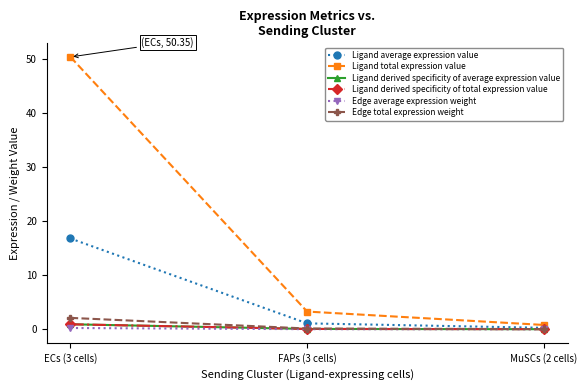

Reading left to right, transcribe all the data shown in this chart.

Ligand average expression value: 16.8	1.1	0.3
Ligand total expression value: 50.3	3.3	0.8
Ligand derived specificity of average expression value: 0.9	0.1	0.0
Ligand derived specificity of total expression value: 0.9	0.1	0.0
Edge average expression weight: 0.2	0.0	0.0
Edge total expression weight: 2.1	0.1	0.0